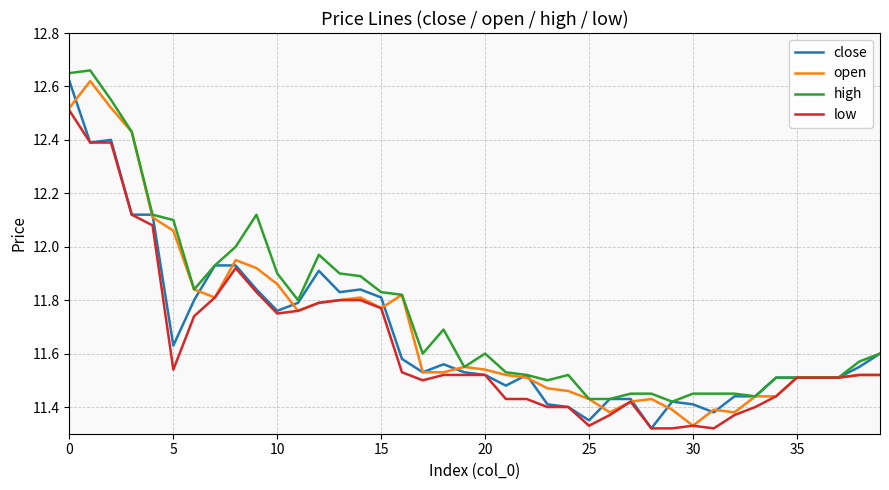

How many interior local peaks does the close series have?

6